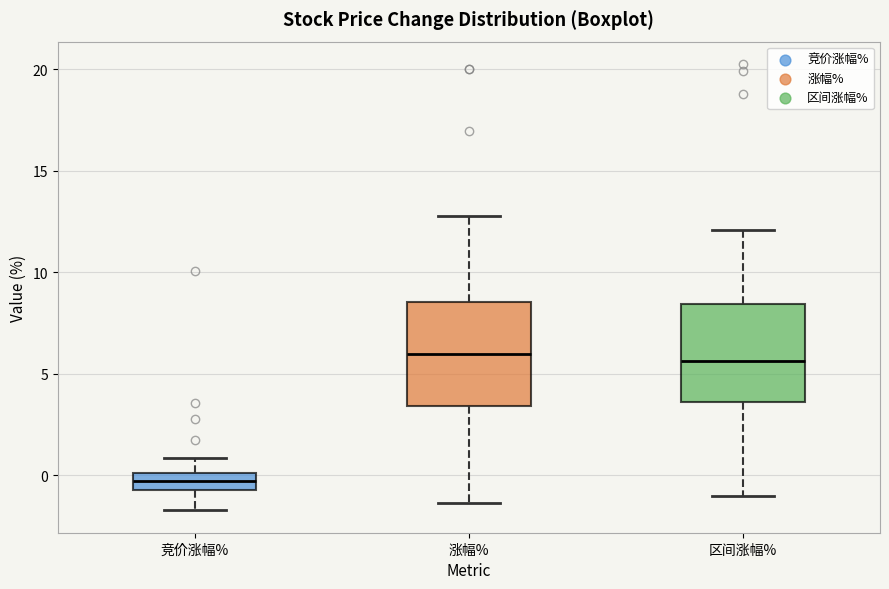

Where is the lower edge of the box for 竞价涨幅% on the y-axis? The values are not printed on the chart, so give them approximately, as read against the axis.

-0.5